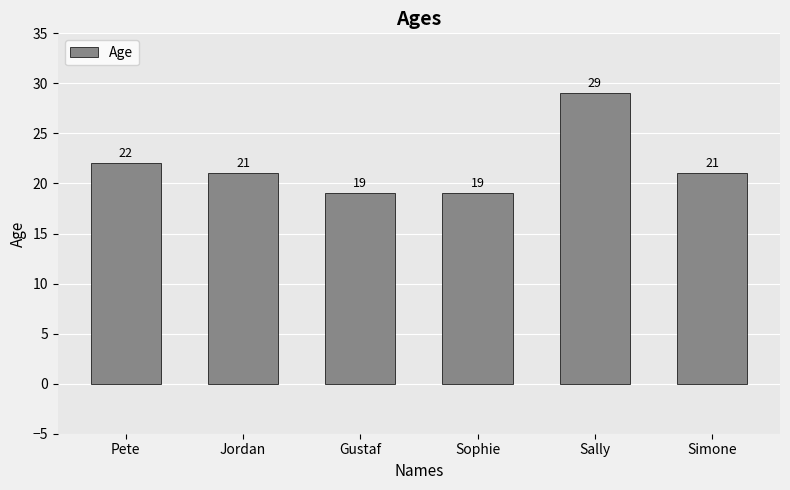

Which category has the highest value across all series?

Sally